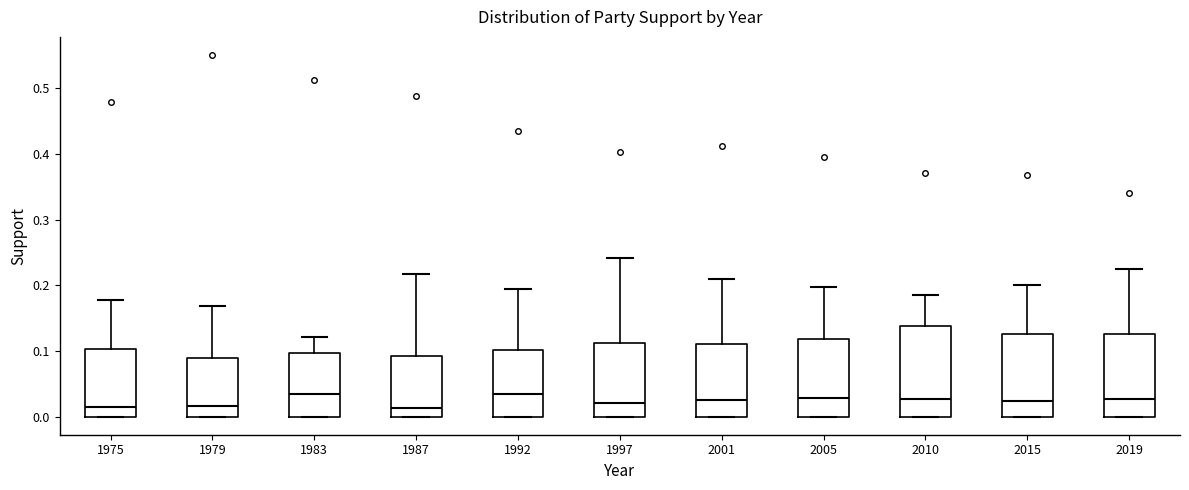

Reading left to right, read every box against the y-axis: the position of its median line, the range the box covers, and the ends of its whiskers. The values are not printed on the chart, so give them approximately, as read against the axis.

1975: median 0.01, box 0.00 to 0.10, whiskers 0.00 to 0.18
1979: median 0.02, box 0.00 to 0.09, whiskers 0.00 to 0.17
1983: median 0.03, box 0.00 to 0.10, whiskers 0.00 to 0.12
1987: median 0.01, box 0.00 to 0.09, whiskers 0.00 to 0.22
1992: median 0.03, box 0.00 to 0.10, whiskers 0.00 to 0.20
1997: median 0.02, box 0.00 to 0.11, whiskers 0.00 to 0.24
2001: median 0.03, box 0.00 to 0.11, whiskers 0.00 to 0.21
2005: median 0.03, box 0.00 to 0.12, whiskers 0.00 to 0.20
2010: median 0.03, box 0.00 to 0.14, whiskers 0.00 to 0.19
2015: median 0.02, box 0.00 to 0.13, whiskers 0.00 to 0.20
2019: median 0.03, box 0.00 to 0.13, whiskers 0.00 to 0.23